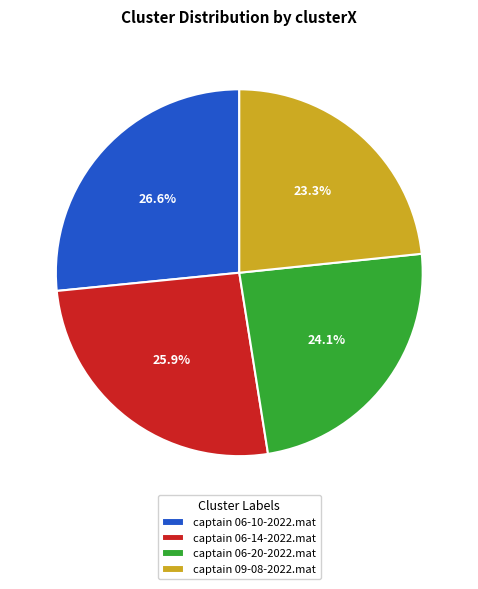

Is there any slice that represents more than half of the pie?

No